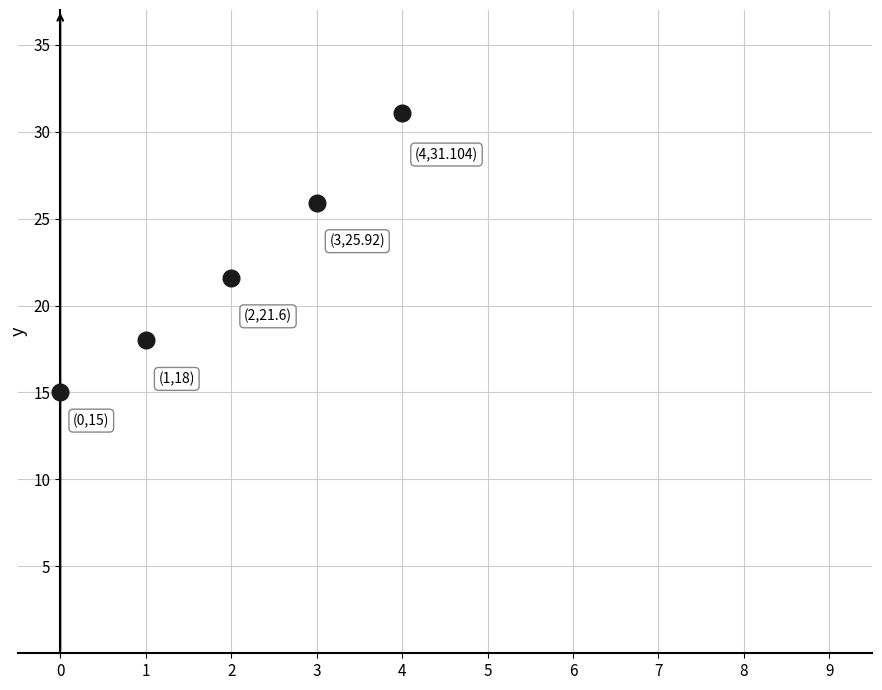

What is the range of Y values (max minus min)?

16.1